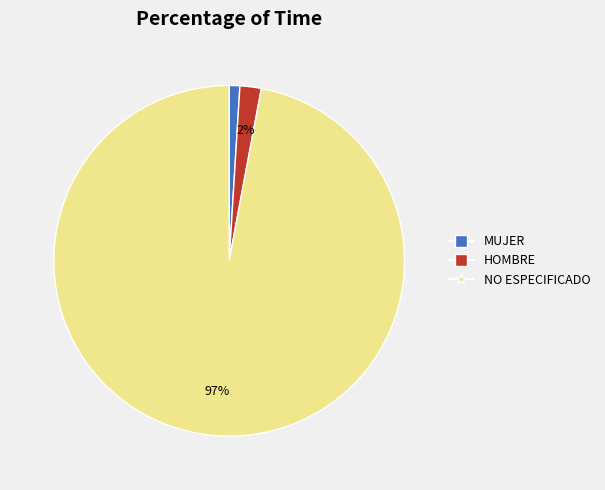

Is it true that HOMBRE is 2% of the pie?

True